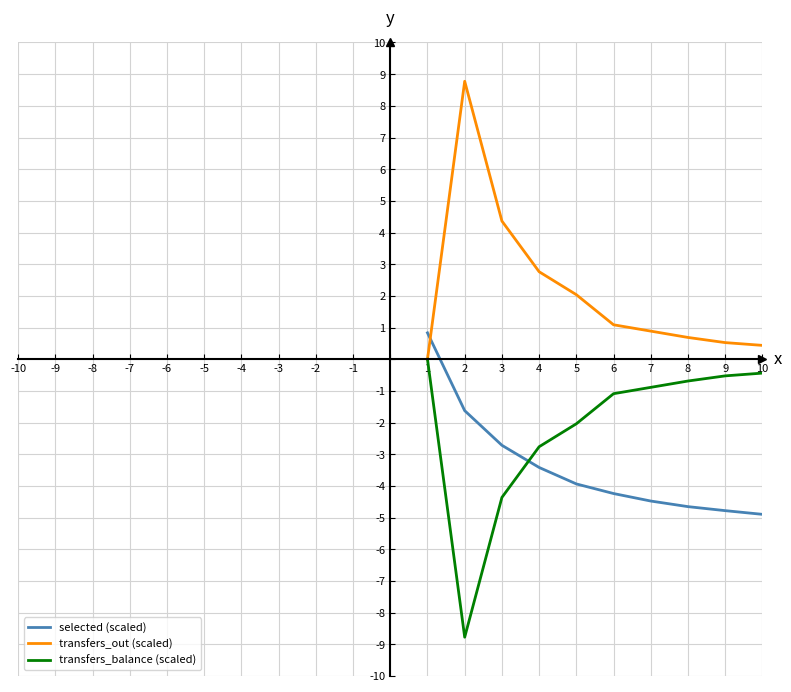

What is the lowest value of the transfers_balance (scaled) series?

-8.8